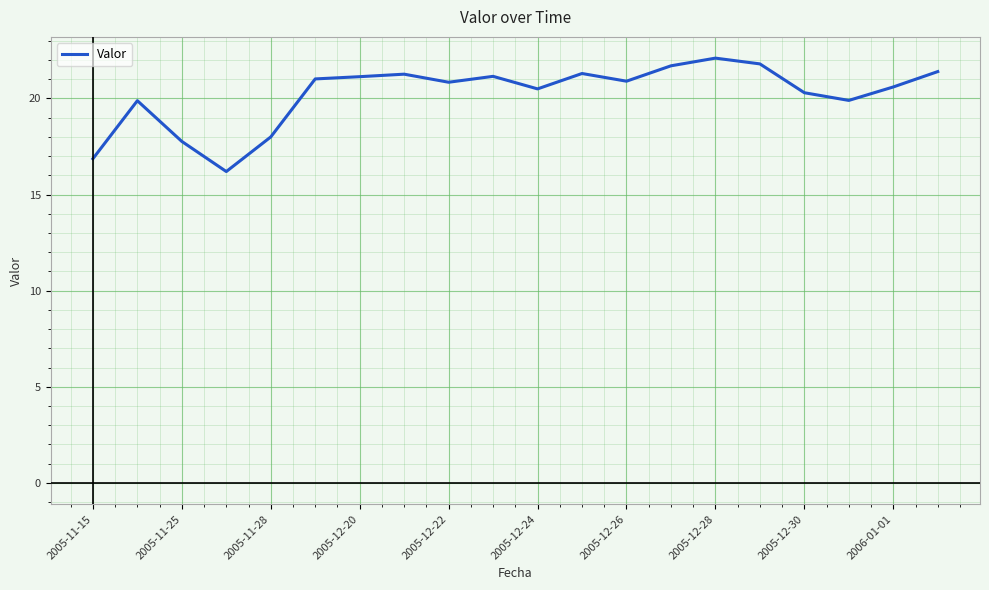

Count the number of categories in the chart.

20